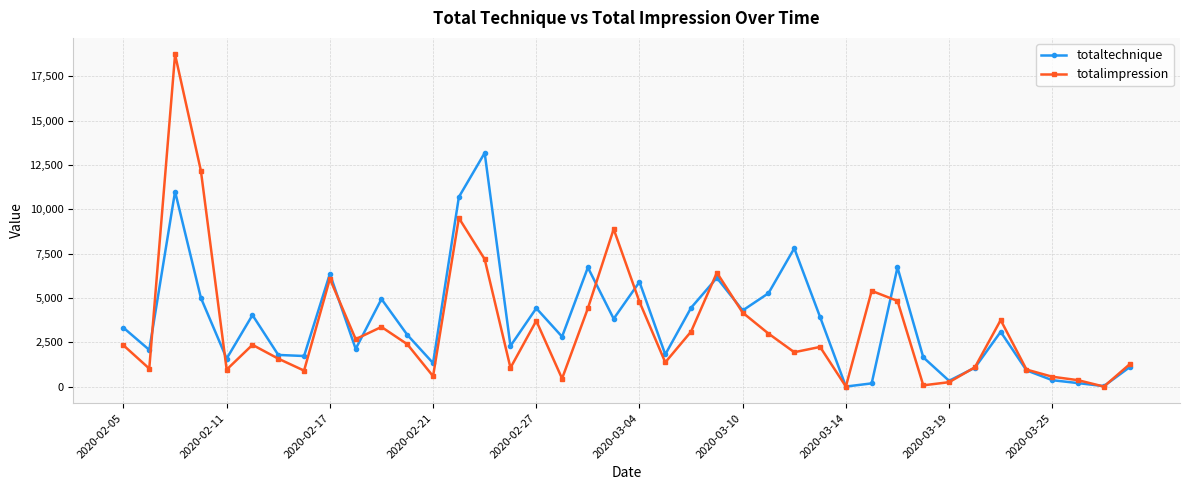

Which series has the largest range (max minus min)?

totalimpression